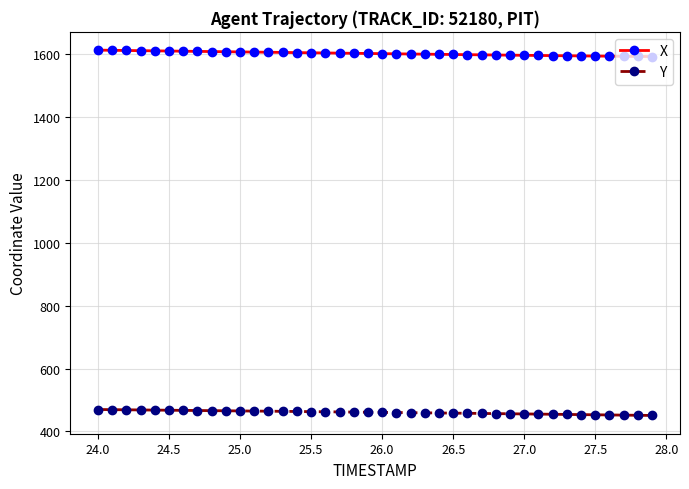

Rank the series by their average value, from lowest to highest.

Y, X